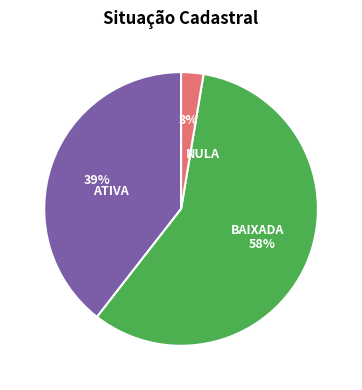

To the nearest percent, what is the average slice percentage?

33%